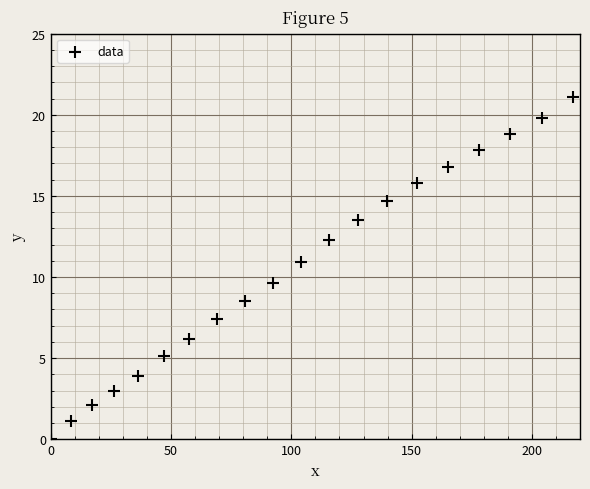

What Y value in the scatter plot is closest to 10?

9.6